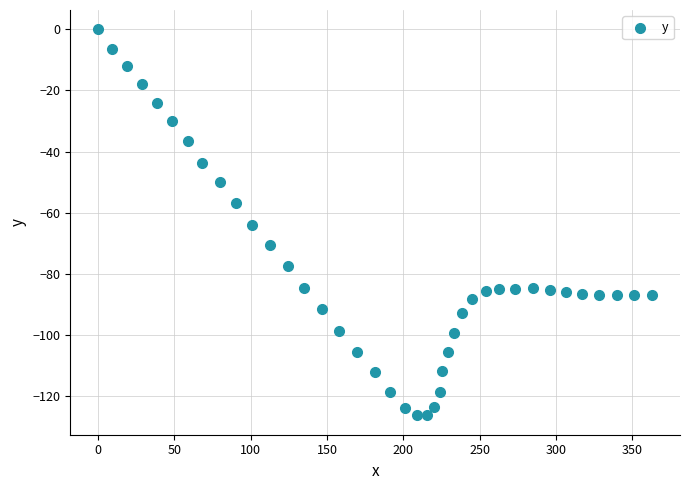

What is the range of X values (max minus min)?

363.0